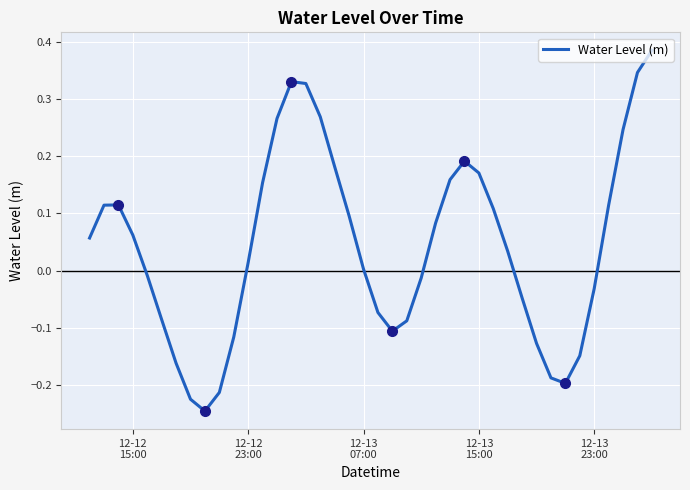

Where is the data nearest to the value 0?

12-13
07:00